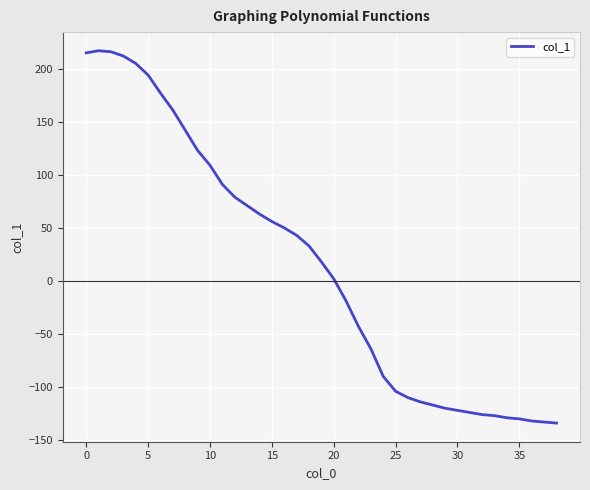

True or false: the data has more than 0 interior local peaks.

True